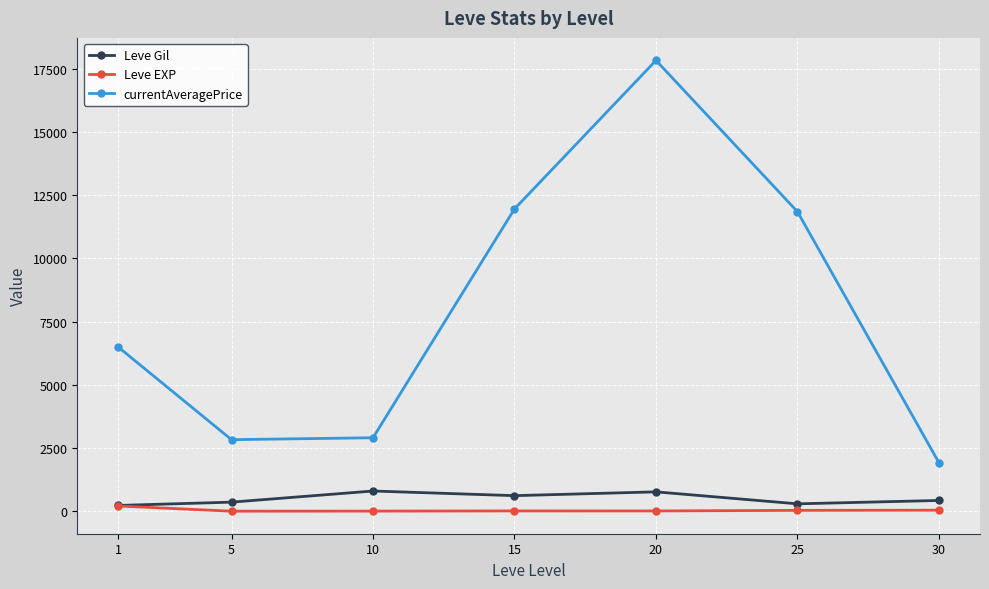

In currentAveragePrice, how many points are lower than both neighbors (excluding endpoints)?

1